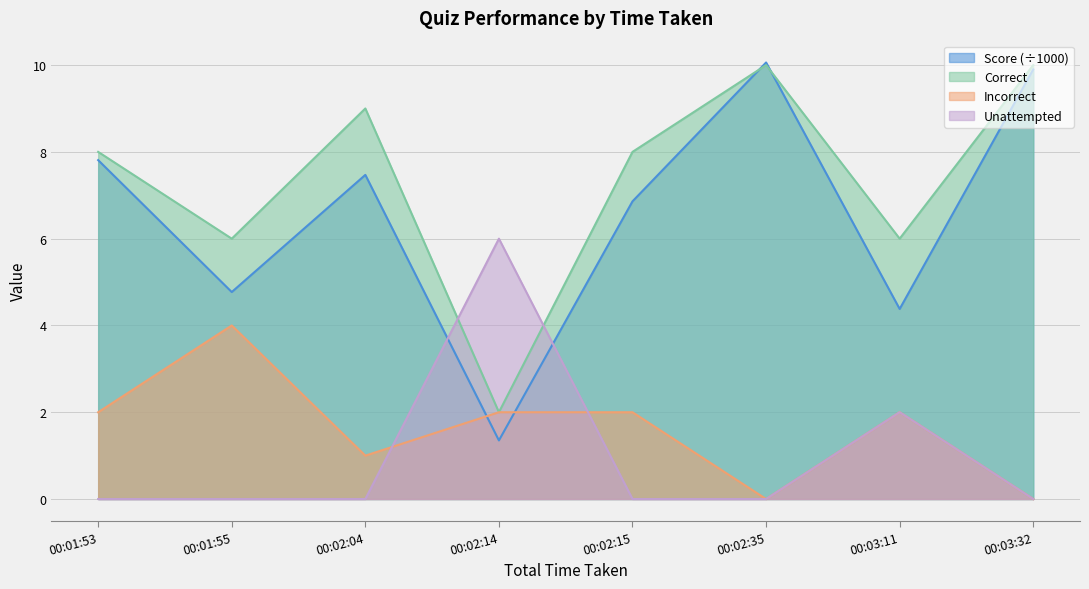

What is the difference between the highest and lowest values at 00:03:11?

4.0